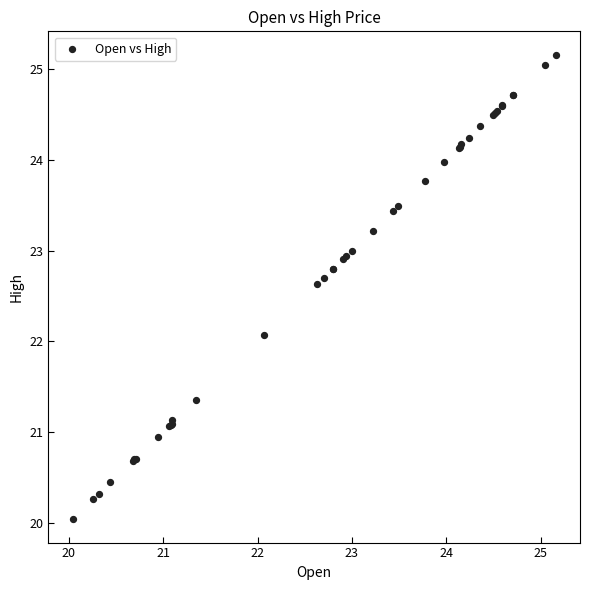

What Y value in the scatter plot is closest to 22?

22.1